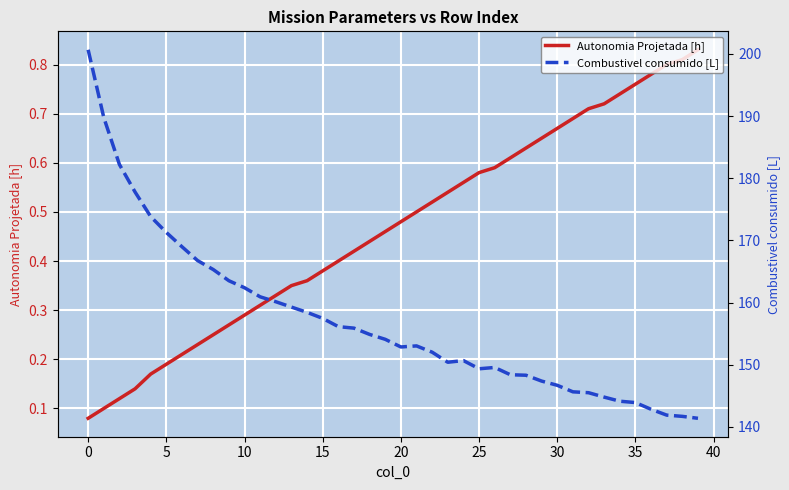

What is the label of the 5th point from the right?

35